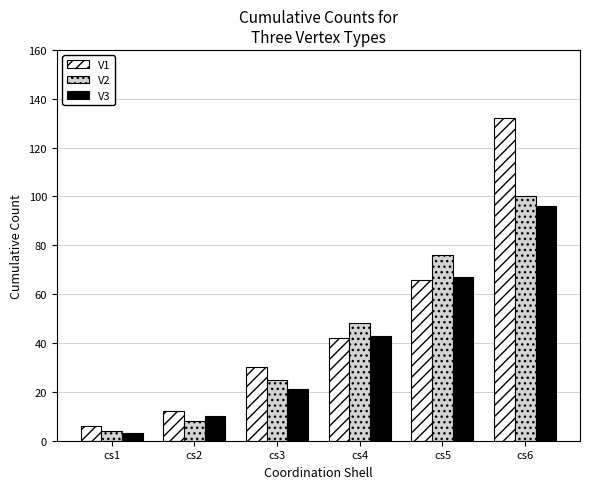

List the series in order of their peak value, highest first.

V1, V2, V3